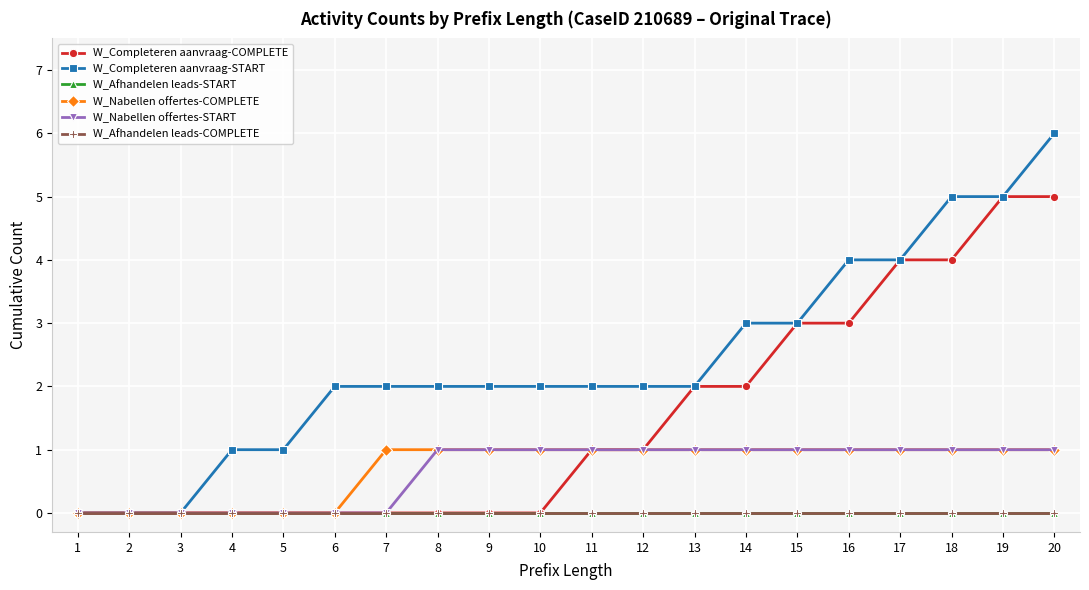

Which category has the lowest value across all series?

1